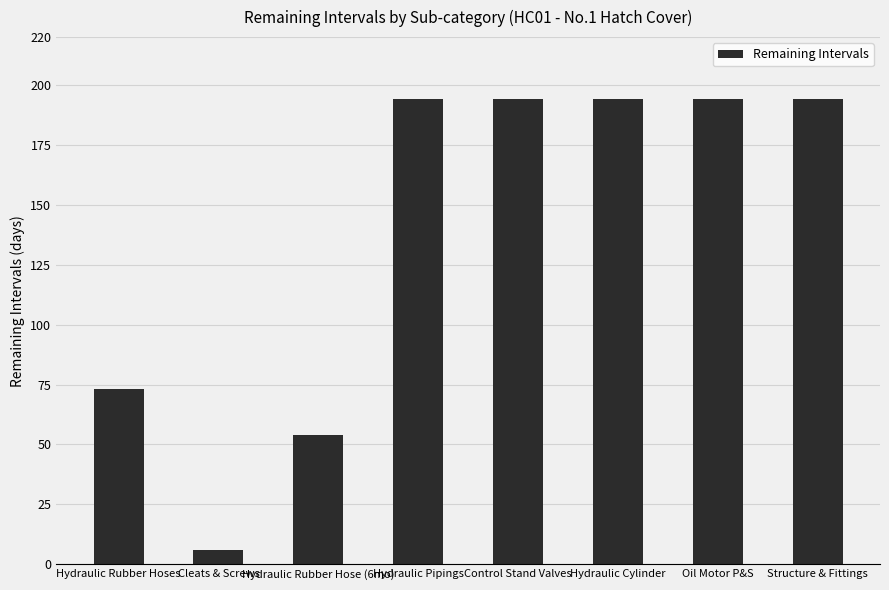

Reading left to right, transcribe all the data shown in this chart.

73	6	54	194	194	194	194	194